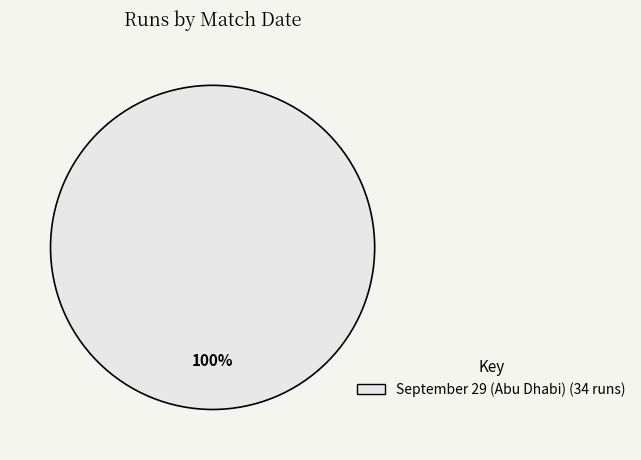

What is the majority slice?

September 29 (Abu Dhabi) (34 runs)